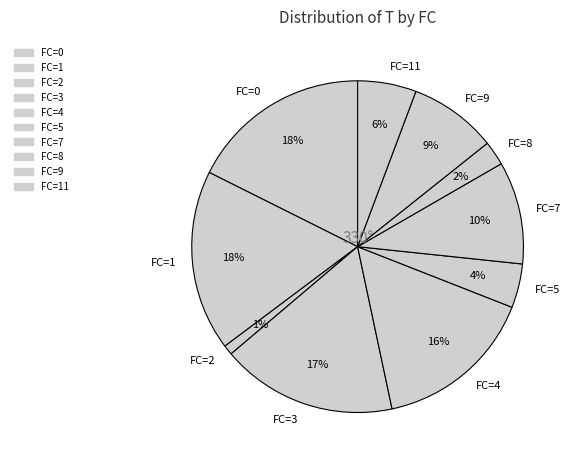

Count the number of slices in the pie.

10